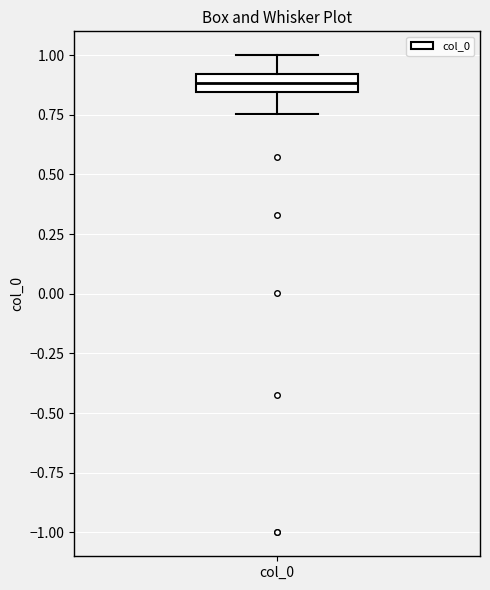

Read this box plot against the y-axis: the position of the median line, the range covered by the box, and the ends of both whiskers. The values are not printed on the chart, so give them approximately, as read against the axis.

median 0.90 (inside the box), box 0.85 to 0.90, whiskers 0.75 to 1.00